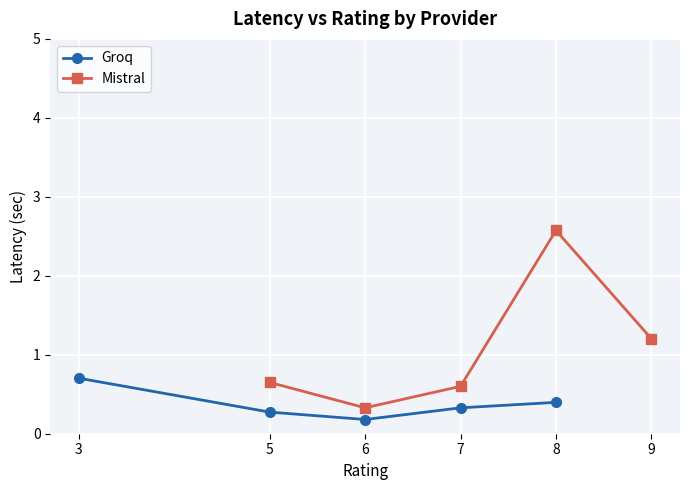

List the series in order of their overall mean, lowest first.

Groq, Mistral